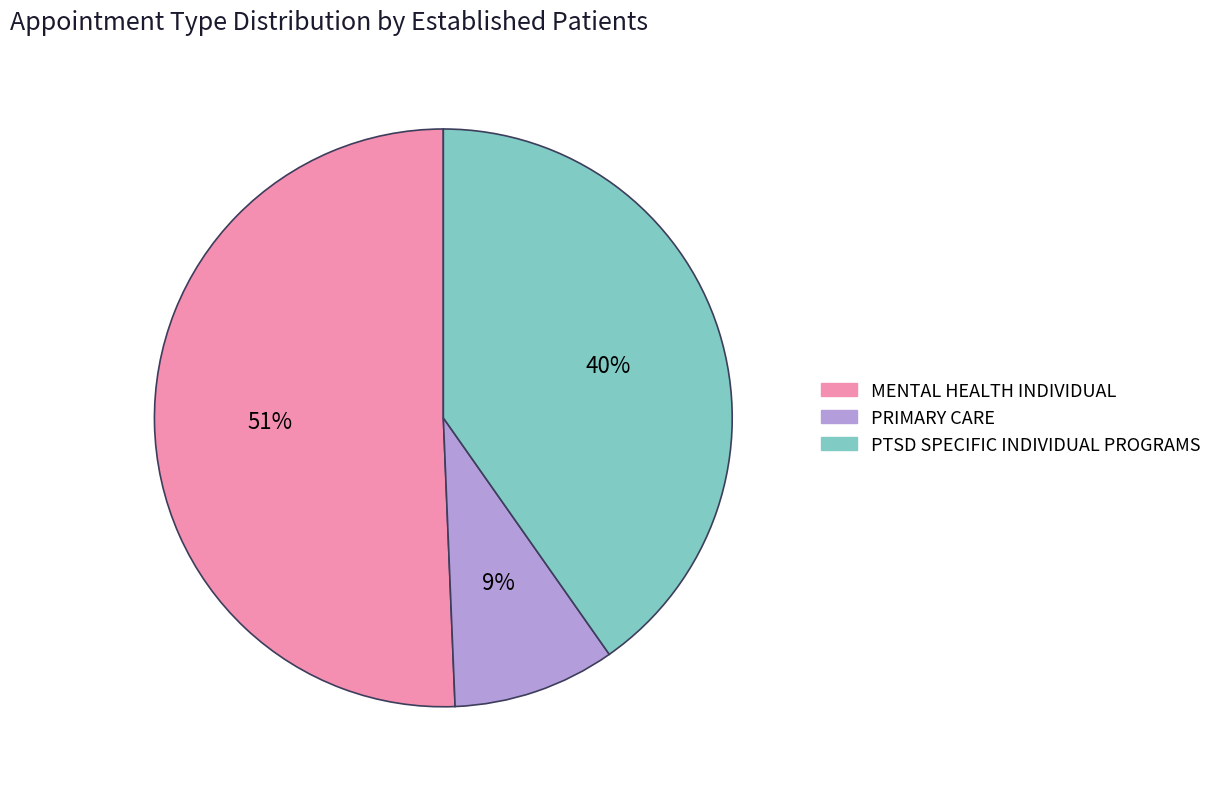

To the nearest percent, what is the combined percentage of PRIMARY CARE and PTSD SPECIFIC INDIVIDUAL PROGRAMS?

49%